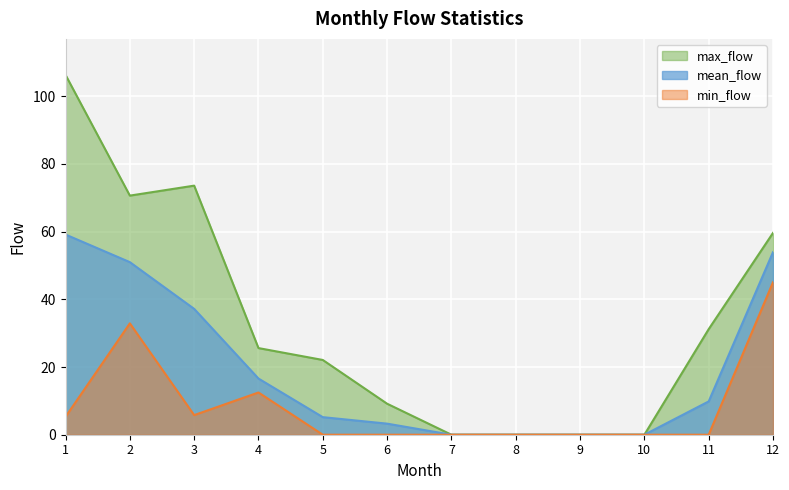

Which series has the largest range (max minus min)?

max_flow